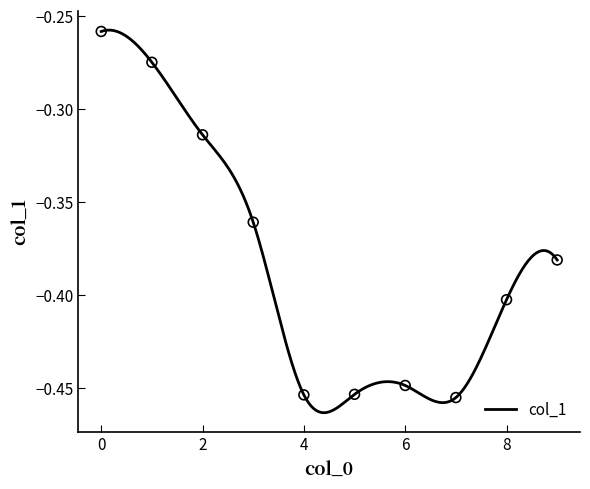

What is the change in value from 0 to 2?

-0.1